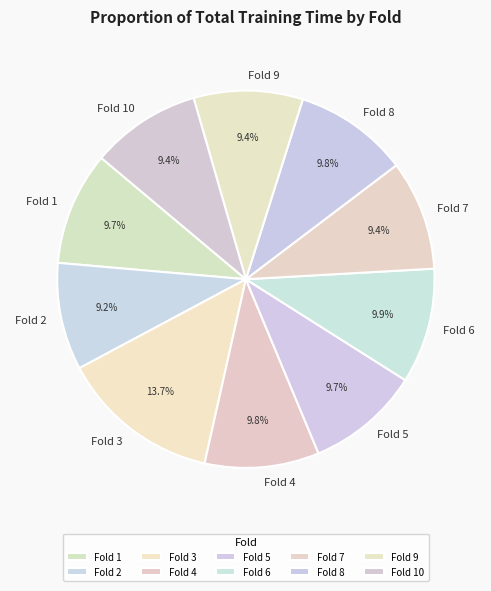

Is Fold 1 the majority of the pie?

No